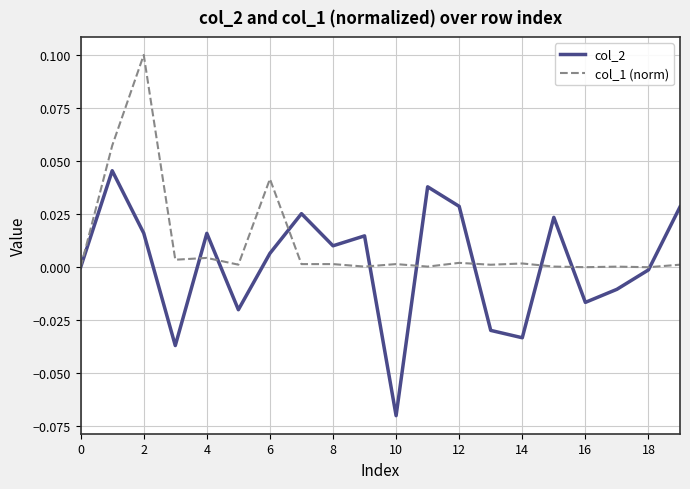

How many categories are shown in the chart?

20